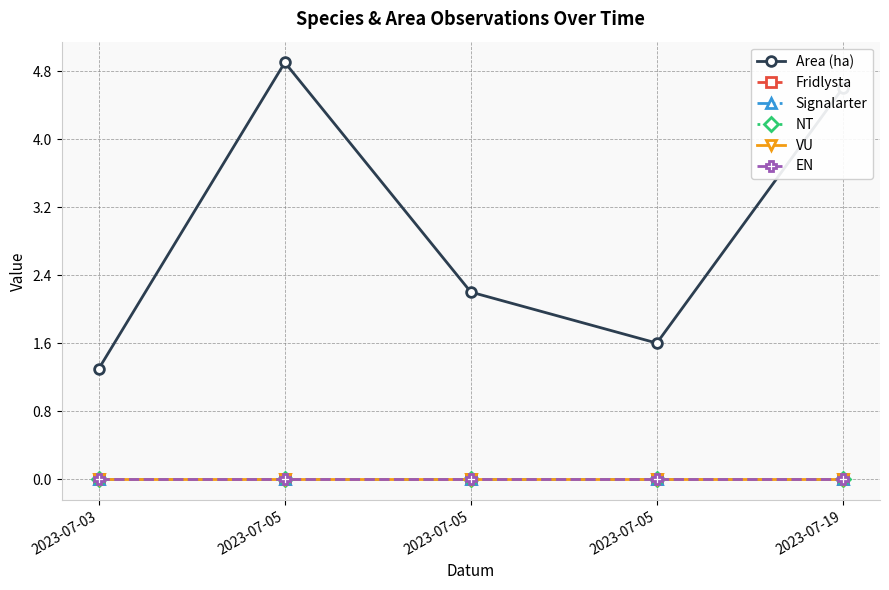

How many interior local valleys does the Area (ha) series have?

1